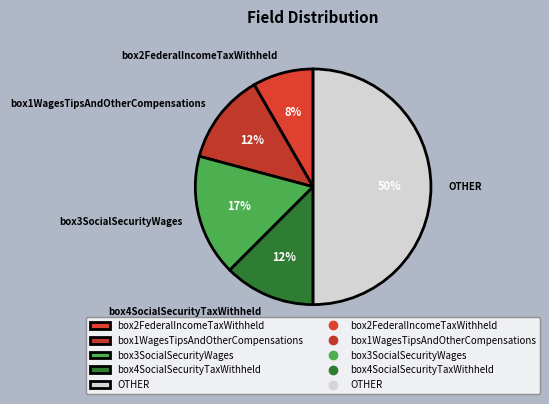

Which category has the smallest portion of the pie?

box2FederalIncomeTaxWithheld